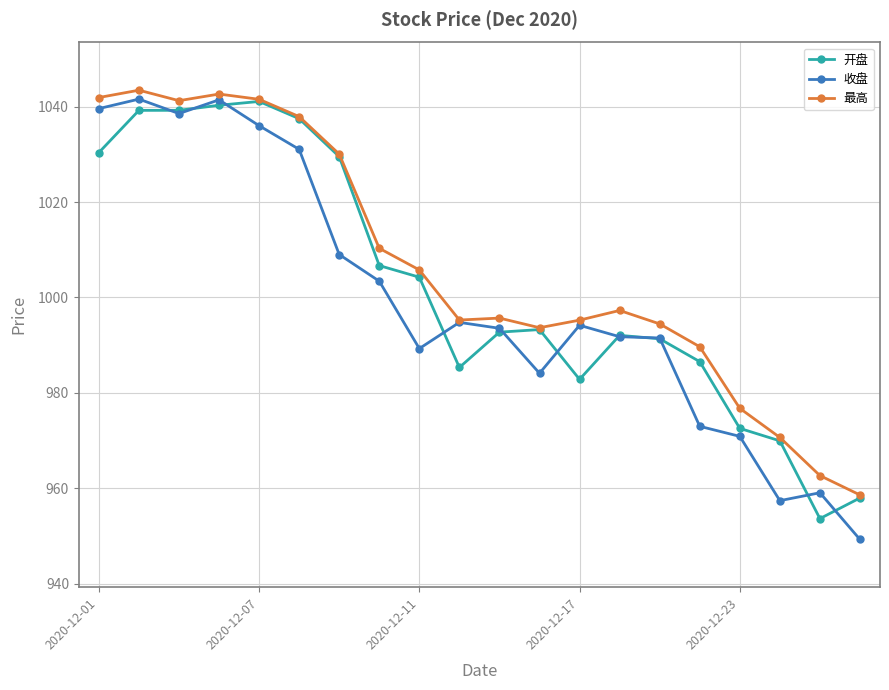

In 收盘, how many points are higher than both neighbors (excluding endpoints)?

5